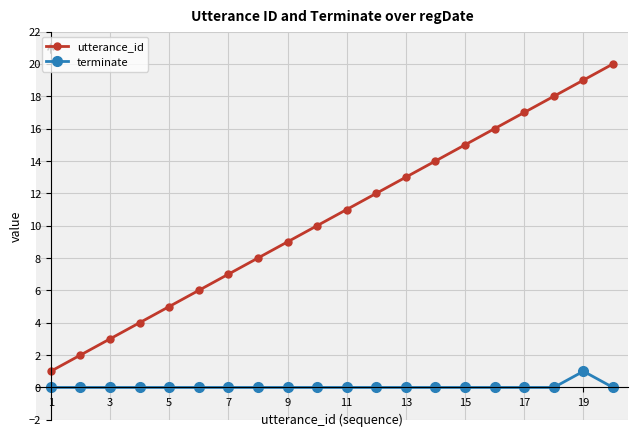

Which series has the widest spread of values?

utterance_id